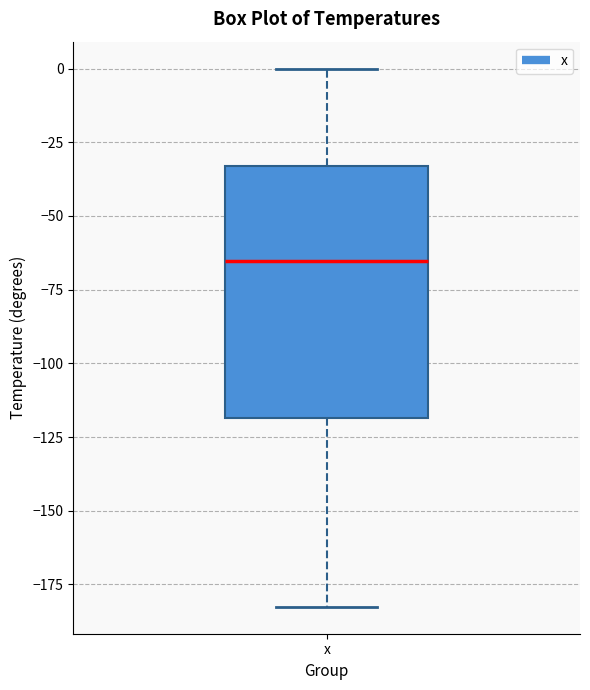

Transcribe this box plot: give where the median line is, the range the box spans, and where the two whiskers end, as read against the y-axis. The values are not printed on the chart, so give them approximately, as read against the axis.

median -65, box -120 to -35, whiskers -185 to 0